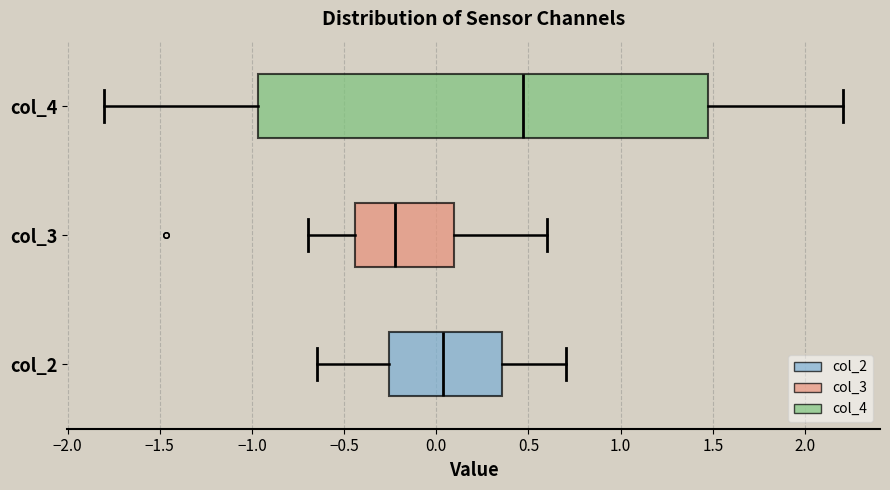

Comparing the boxes themselves (not the whiskers), which one is the widest?

col_4